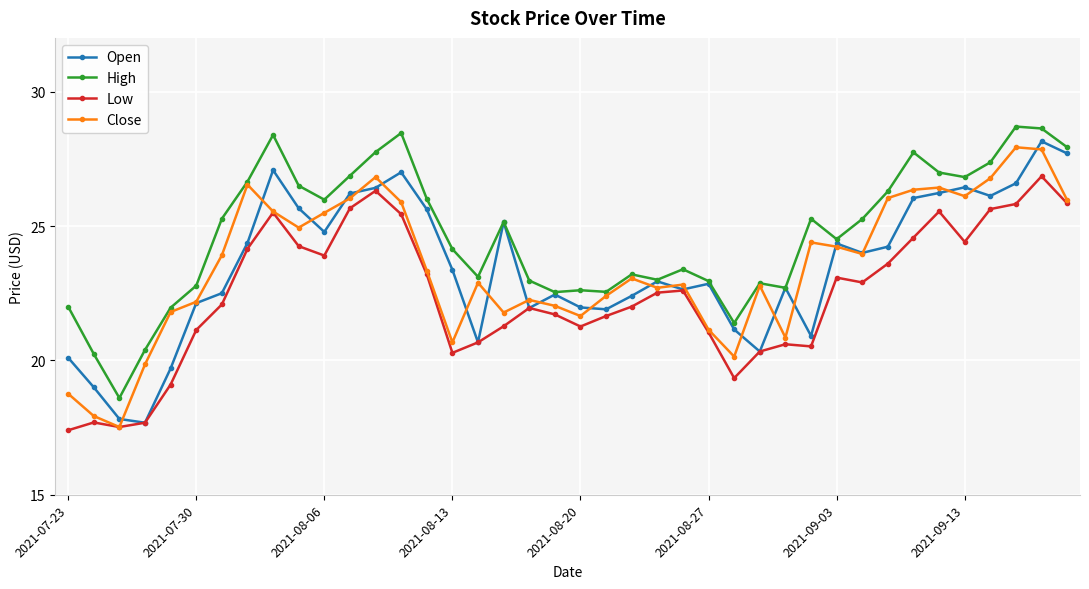

True or false: High has more than 2 interior local peaks.

True